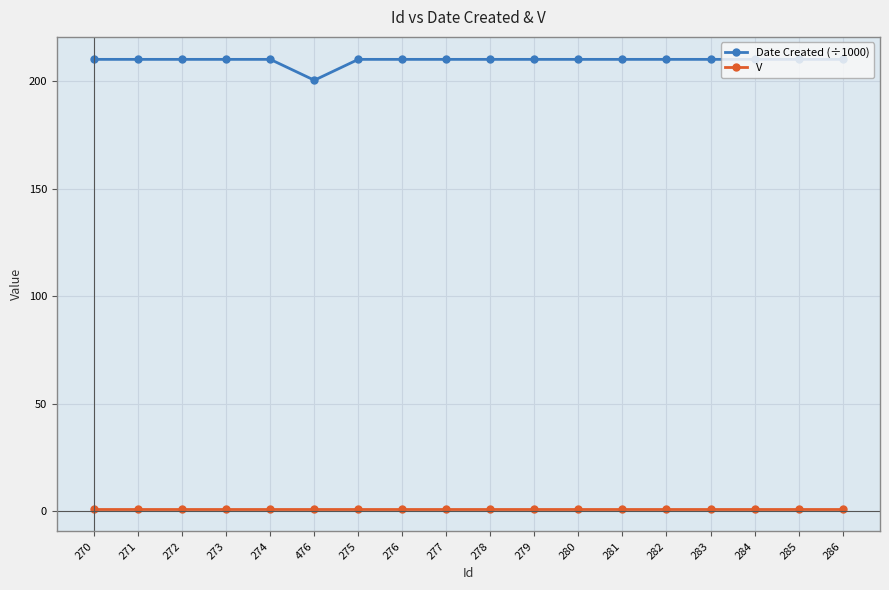

True or false: V and Date Created (÷1000) cross at least once.

False